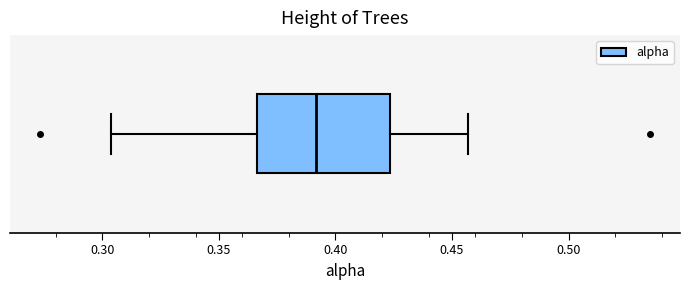

Read this box plot against the x-axis: the position of the median line, the range covered by the box, and the ends of both whiskers. The values are not printed on the chart, so give them approximately, as read against the axis.

median 0.390, box 0.365 to 0.425, whiskers 0.305 to 0.455